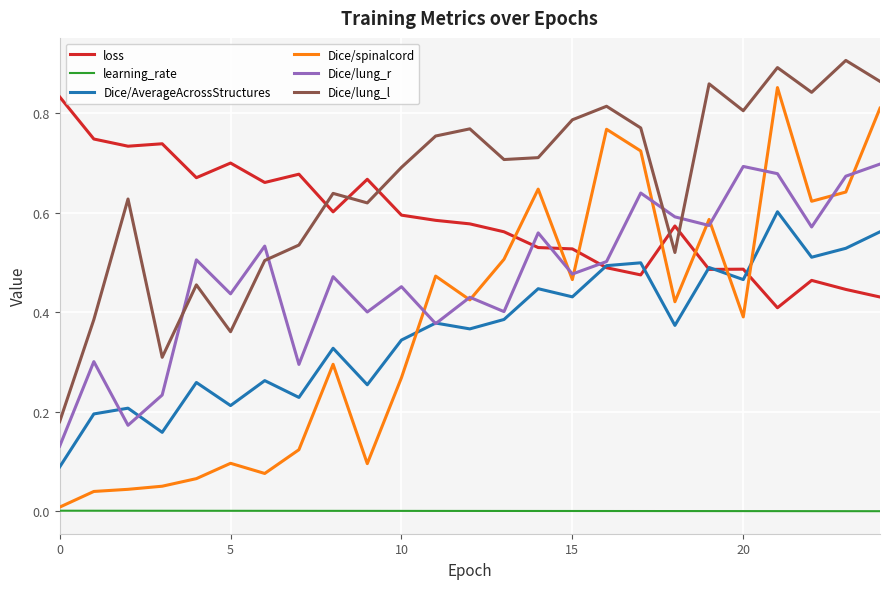

True or false: learning_rate and loss intersect in this chart.

False